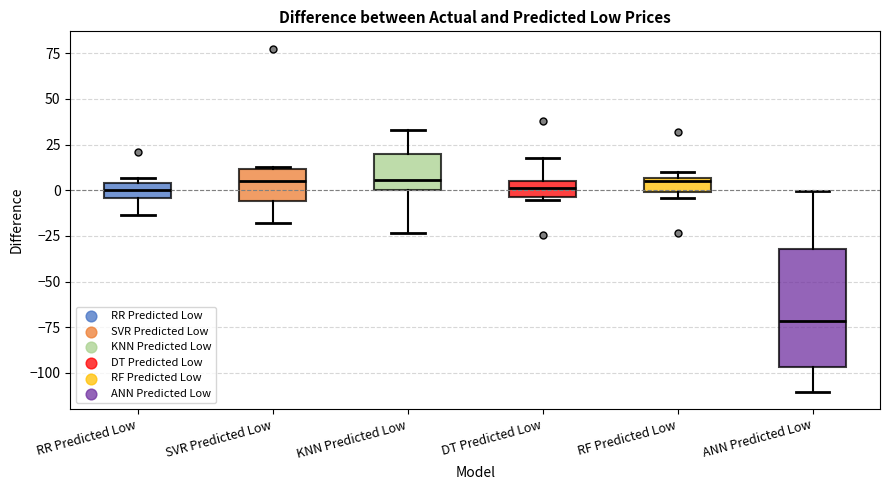

Where is the upper edge of the box for SVR Predicted Low on the y-axis? The values are not printed on the chart, so give them approximately, as read against the axis.

10